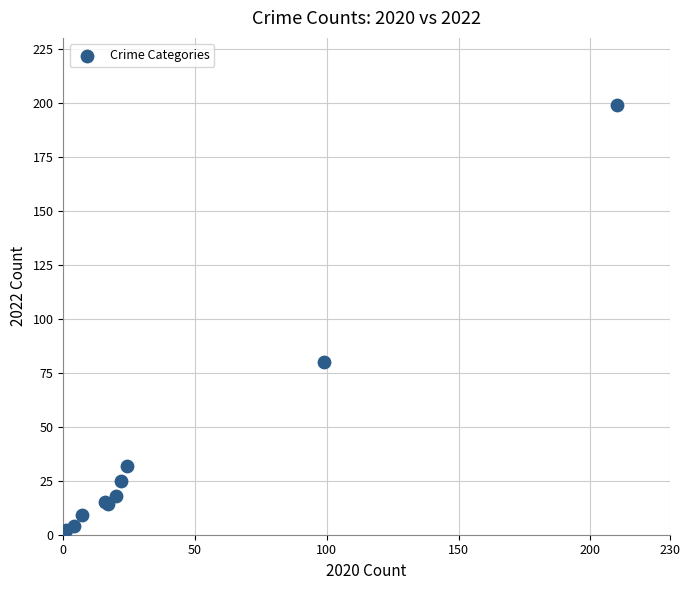

What Y value in the scatter plot is closest to 100?

80